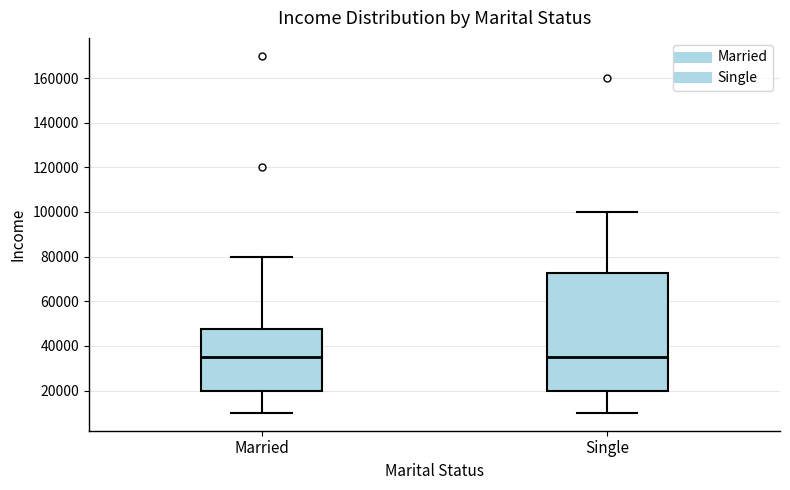

Reading left to right, transcribe this box plot: for each box, give where its median line is, the range the box spans, and where its two whiskers end, as read against the y-axis. The values are not printed on the chart, so give them approximately, as read against the axis.

Married: median 36000, box 20000 to 48000, whiskers 10000 to 80000
Single: median 36000, box 20000 to 72000, whiskers 10000 to 100000